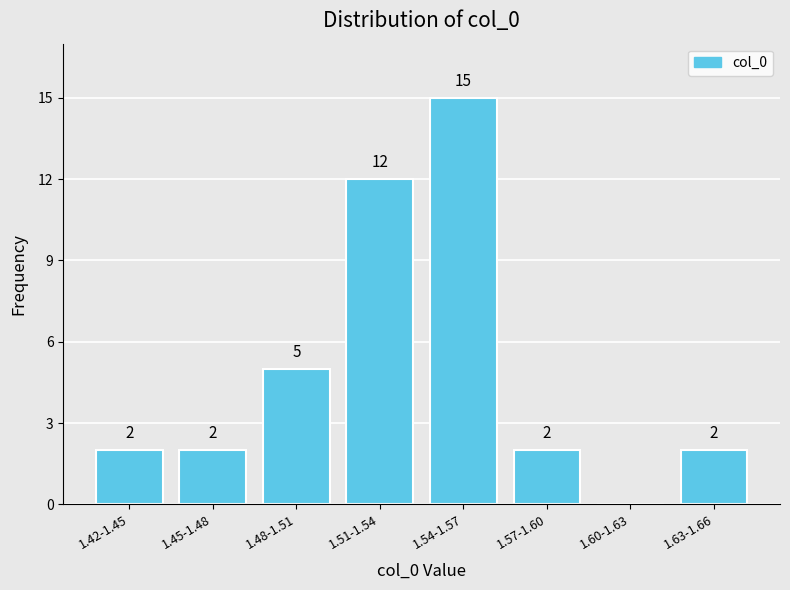

Reading left to right, transcribe all the data shown in this chart.

1.42-1.45=2	1.45-1.48=2	1.48-1.51=5	1.51-1.54=12	1.54-1.57=15	1.57-1.60=2	1.60-1.63=0	1.63-1.66=2